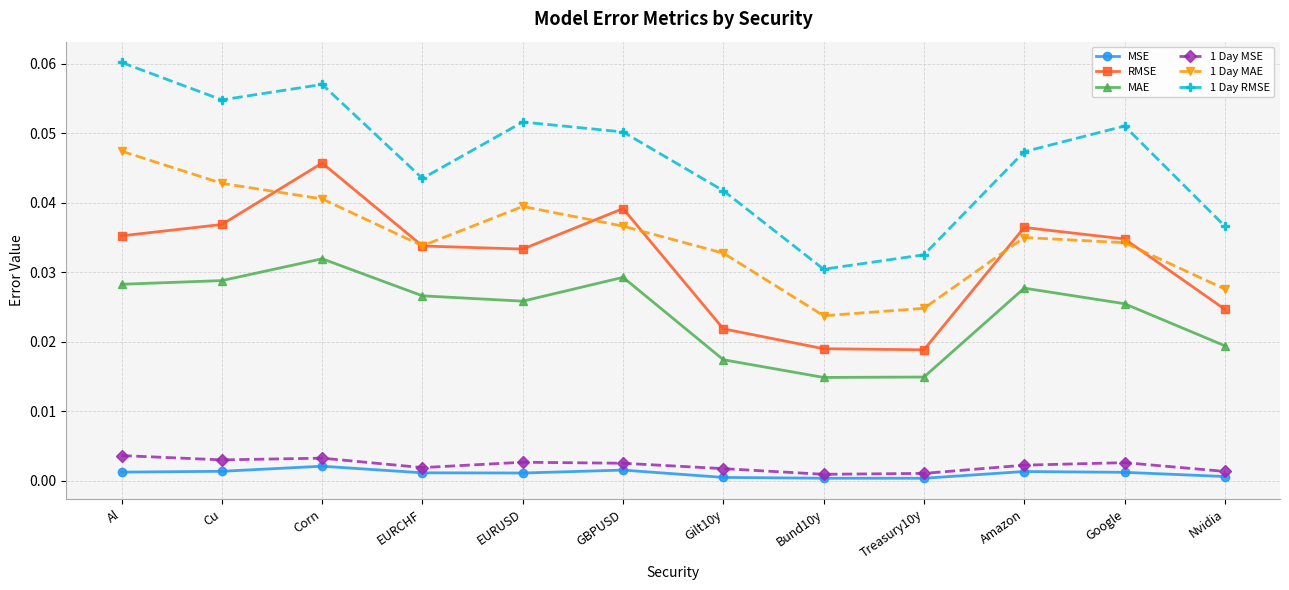

Does the chart display data point markers on the line(s)?

Yes